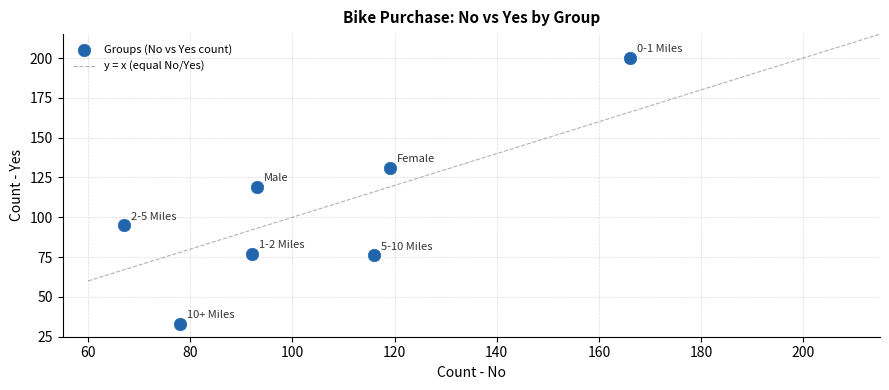

What Y value in the scatter plot is closest to 116?

119